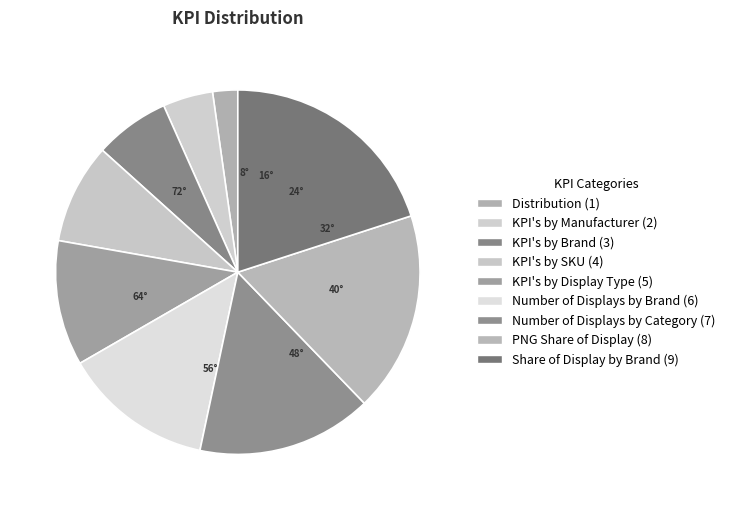

Is it true that Share of Display by Brand is 20% of the pie?

True